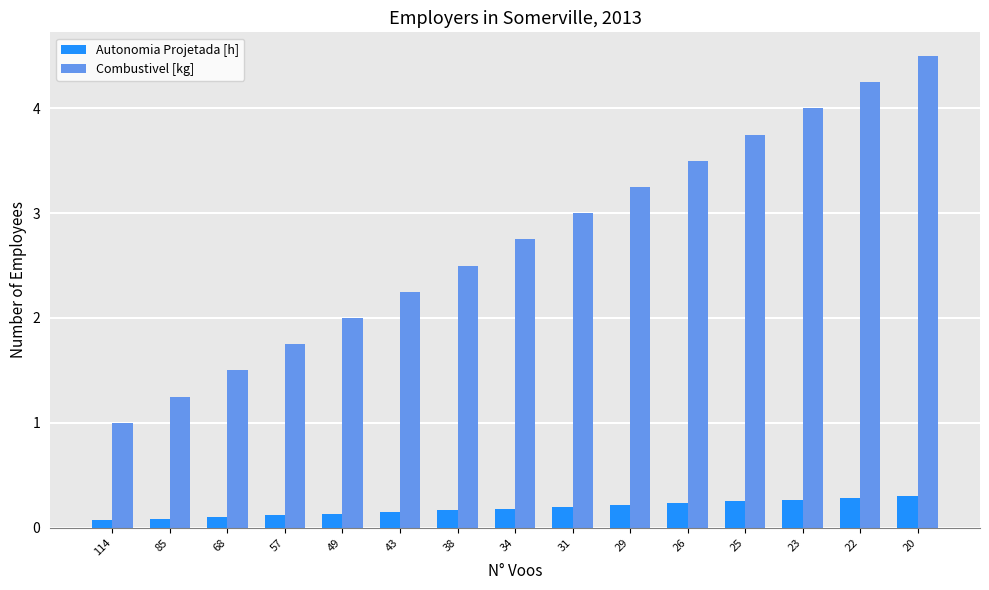

Count the number of data series in this chart.

2